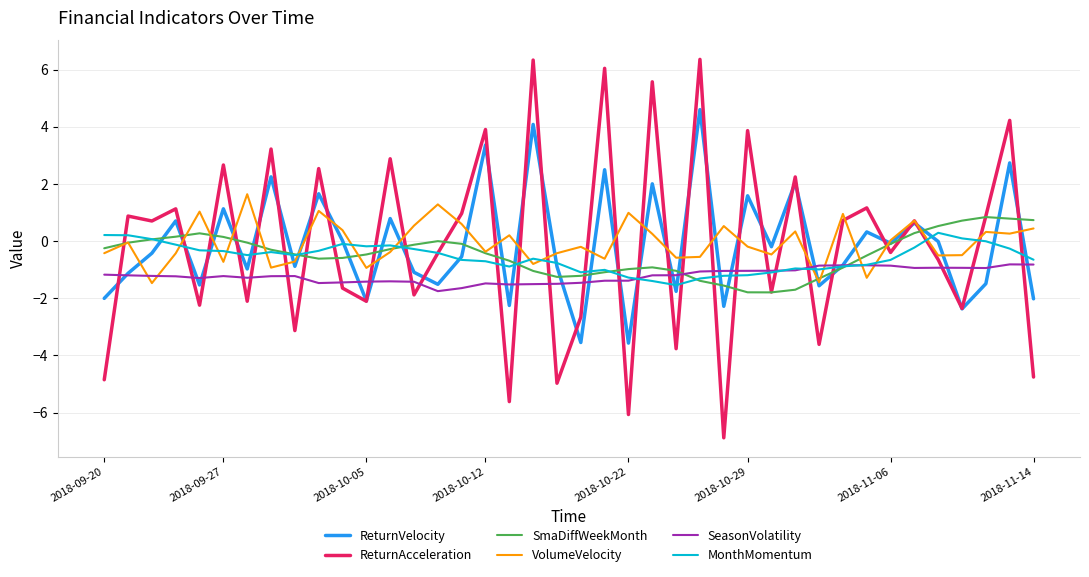

What is the smallest value displayed?

-6.9